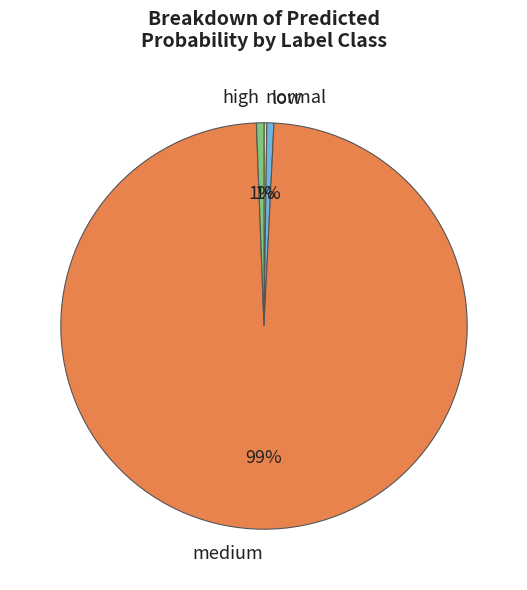

To the nearest percent, what is the average slice percentage?

25%